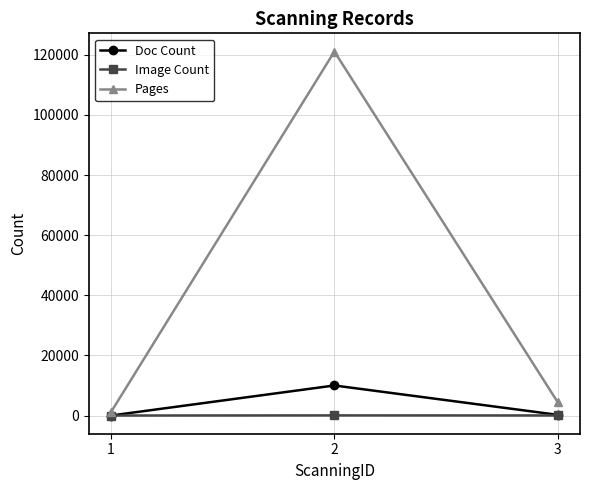

Rank the series by their maximum value, from highest to lowest.

Pages, Doc Count, Image Count